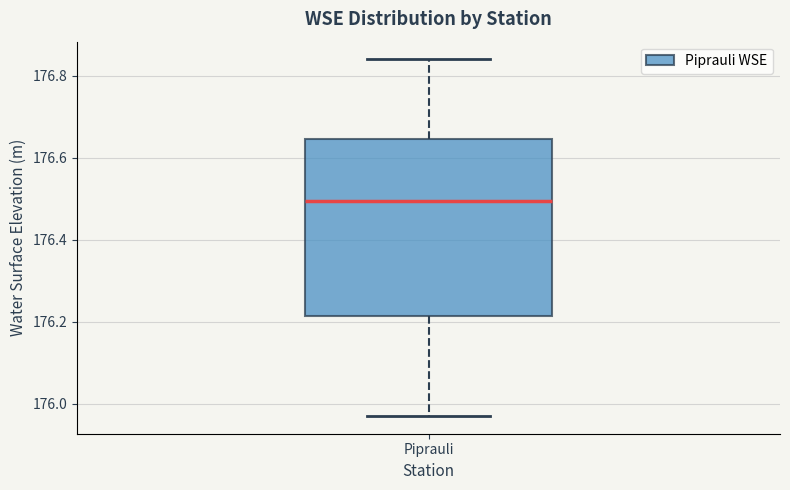

Transcribe this box plot: give where the median line is, the range the box spans, and where the two whiskers end, as read against the y-axis. The values are not printed on the chart, so give them approximately, as read against the axis.

median 176.50, box 176.22 to 176.64, whiskers 175.98 to 176.84